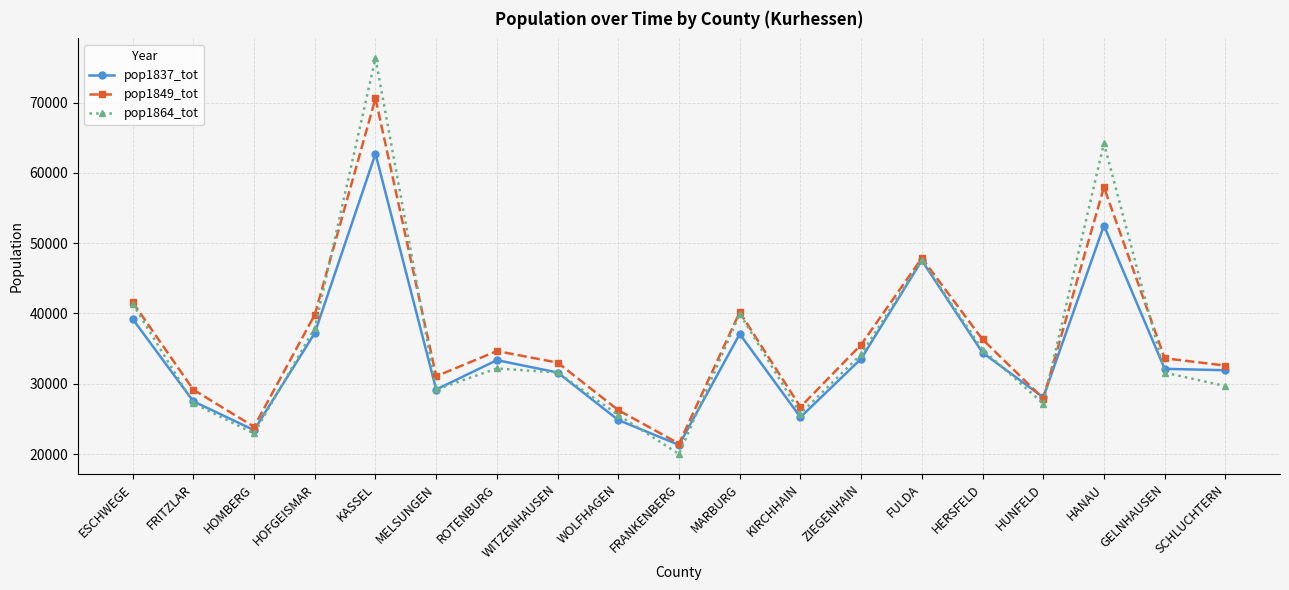

Count the number of categories in the chart.

19